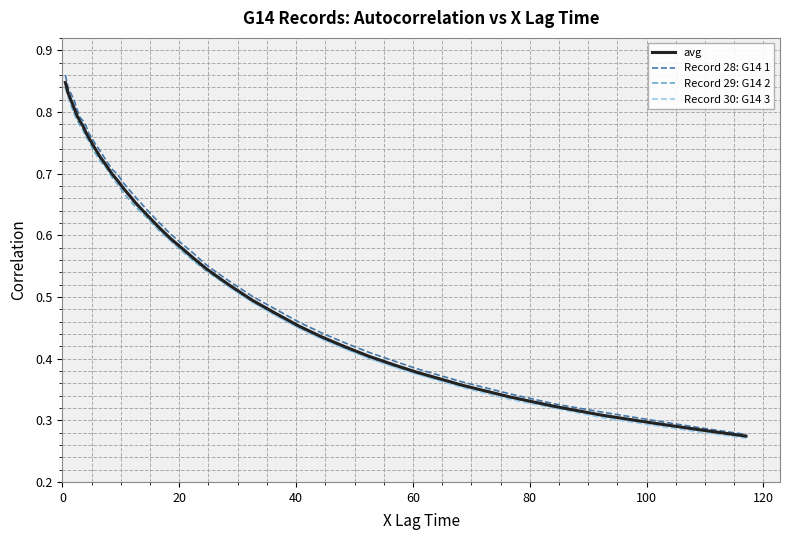

Which series has the widest spread of values?

Record 28: G14 1